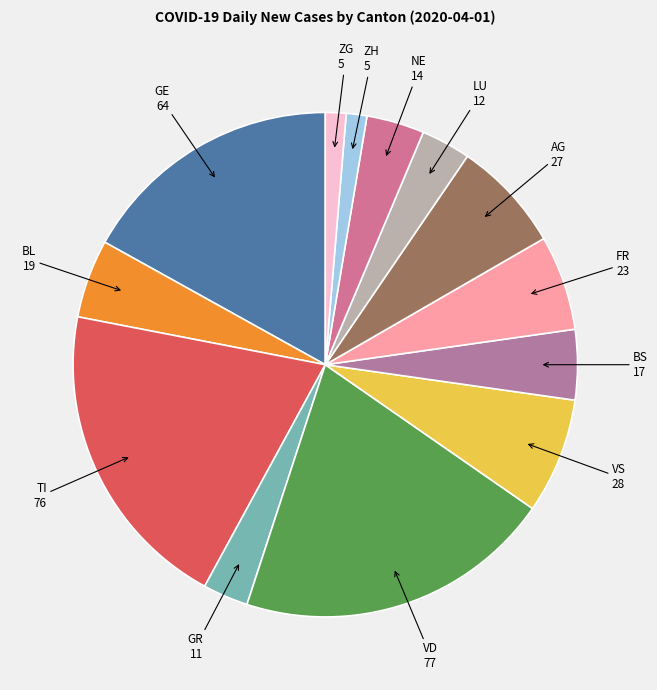

How many slices are in this pie chart?

13